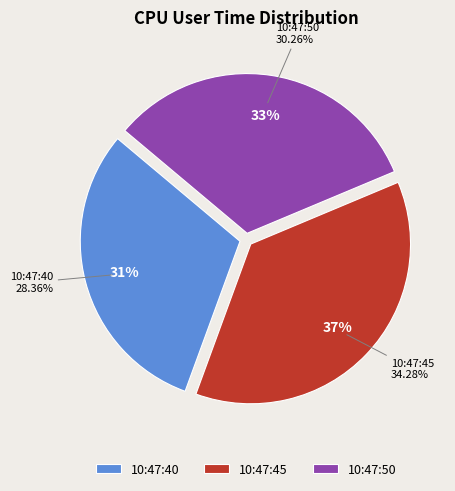

Do 10:47:50 and 10:47:45 together represent more than half of the pie?

Yes